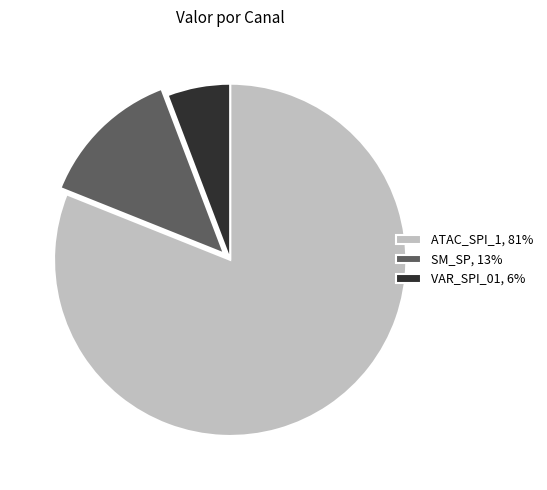

Which category has the smallest portion of the pie?

VAR_SPI_01, 6%